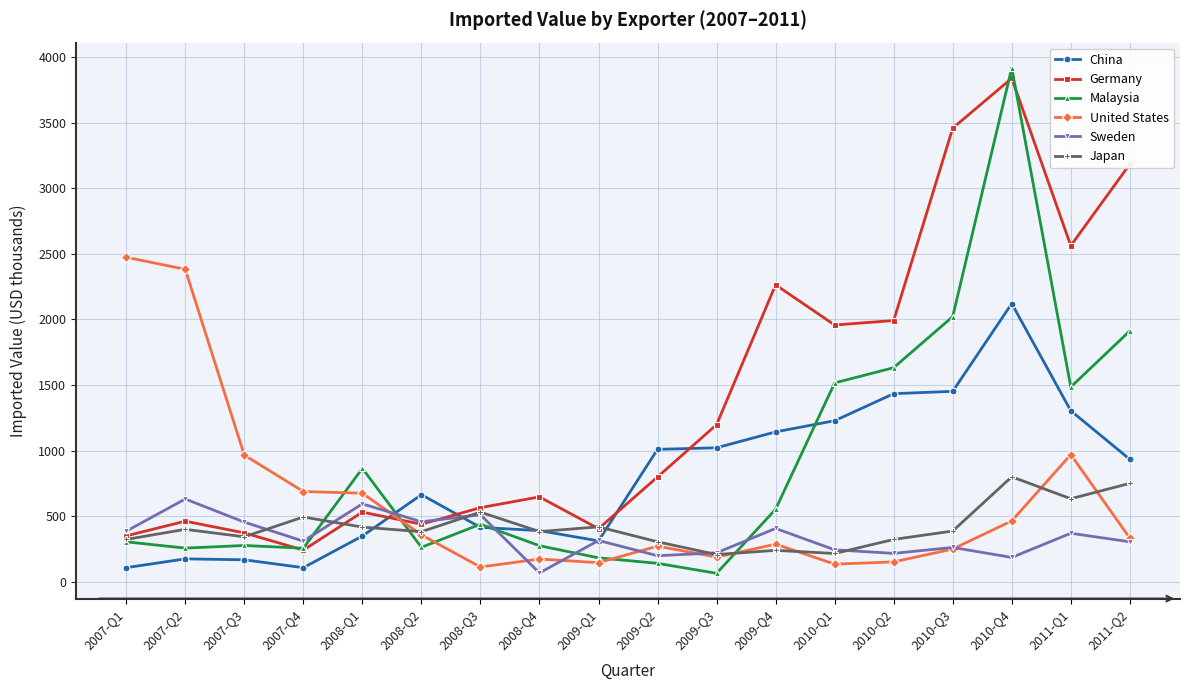

Is the value of Malaysia at 2011-Q2 greater than the value of Germany at 2011-Q1?

No